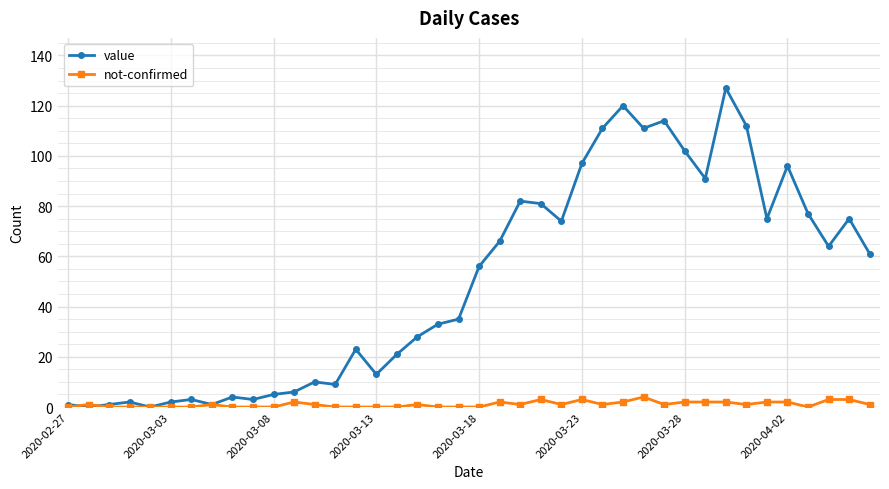

At how many categories does at least one series exceed 50?

20